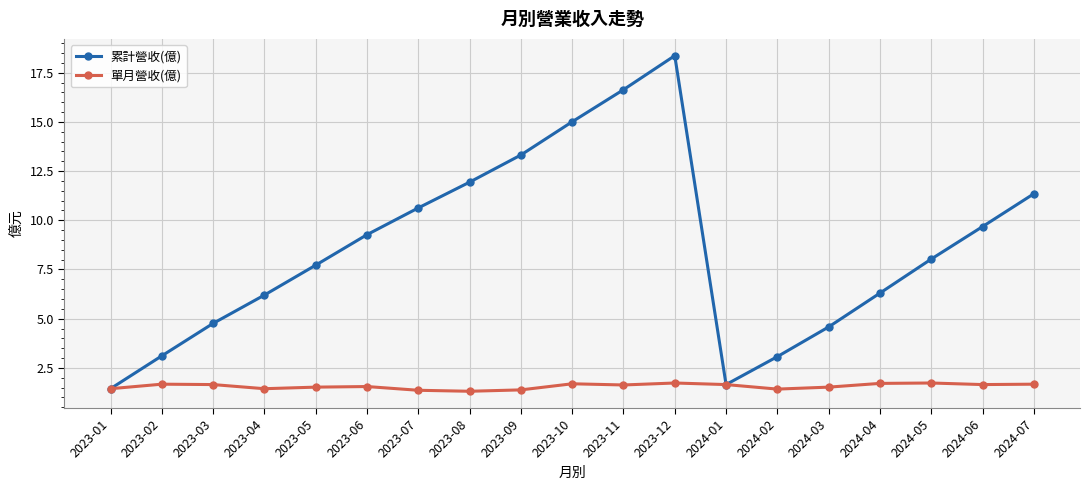

Rank the series by their average value, from lowest to highest.

單月營收(億), 累計營收(億)